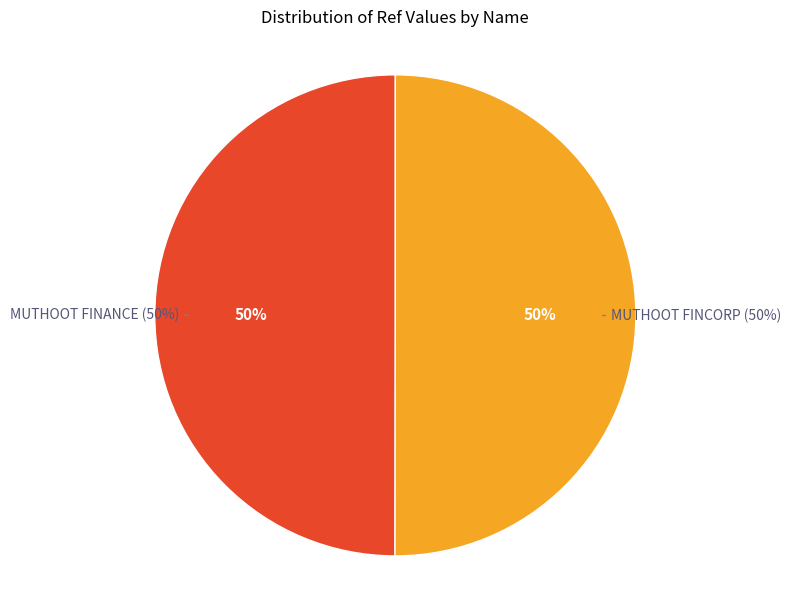

Does MUTHOOT FINANCE LTD - #318 - KOLLAM - MA represent more than half of the total?

No